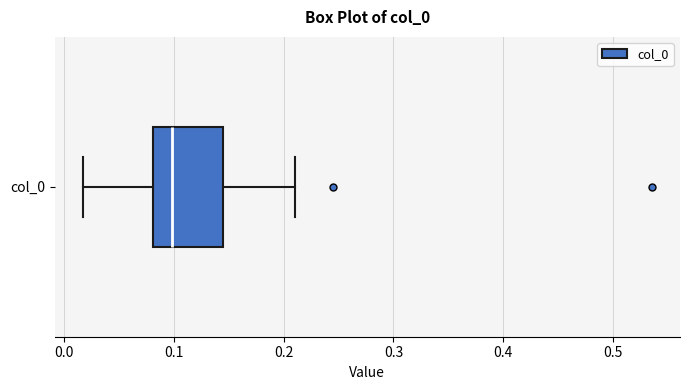

Read this box plot against the x-axis: the position of the median line, the range covered by the box, and the ends of both whiskers. The values are not printed on the chart, so give them approximately, as read against the axis.

median 0.10, box 0.08 to 0.15, whiskers 0.02 to 0.21